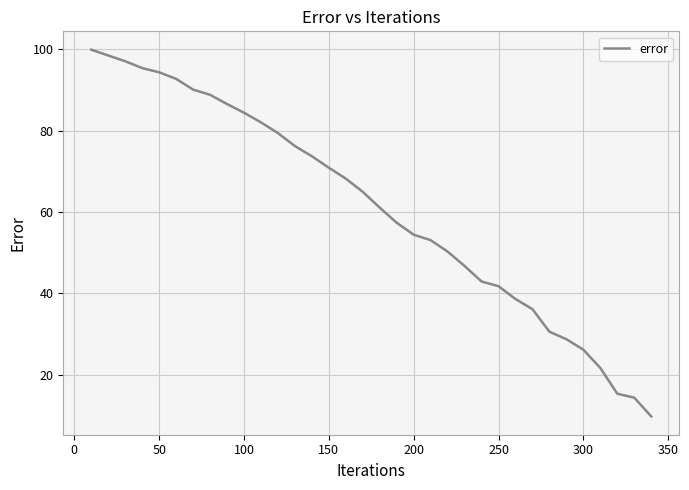

What is the maximum value shown in the chart?

99.9